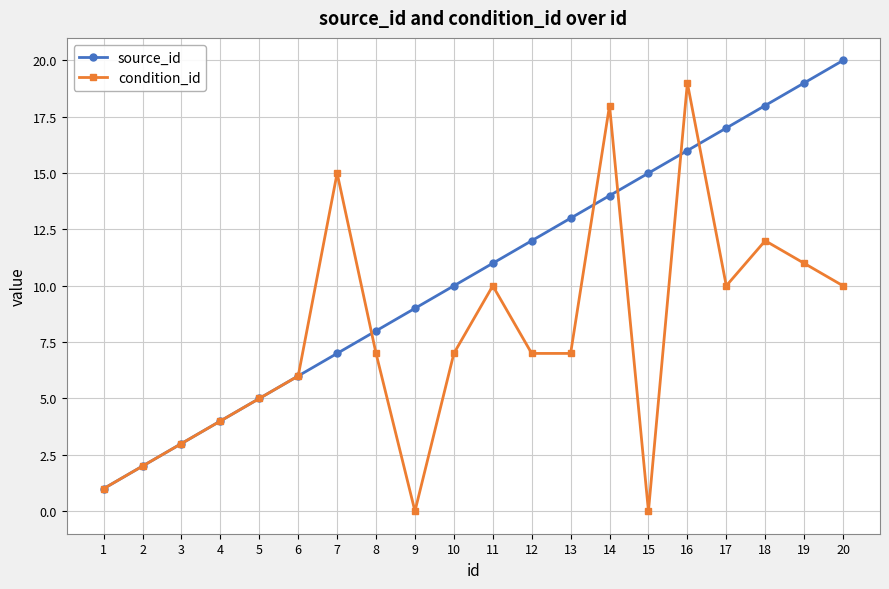

True or false: source_id has more than 1 points higher than both neighbors.

False